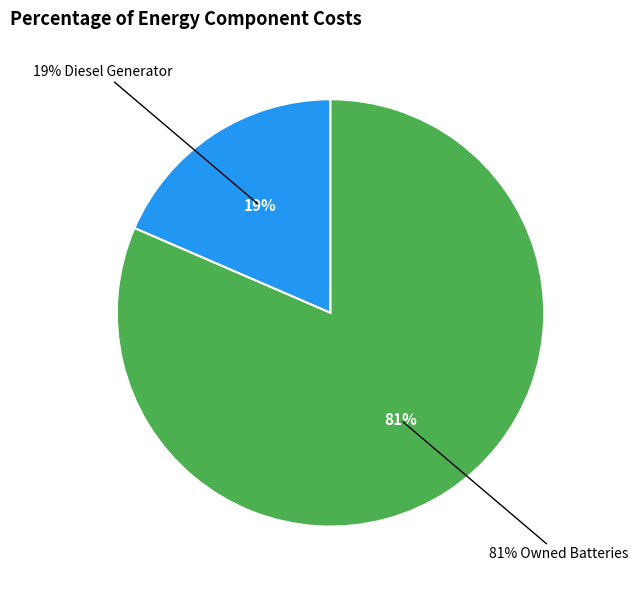

Count the number of slices in the pie.

3